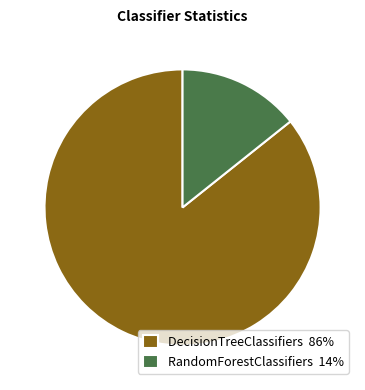

Does any single category account for the majority?

Yes